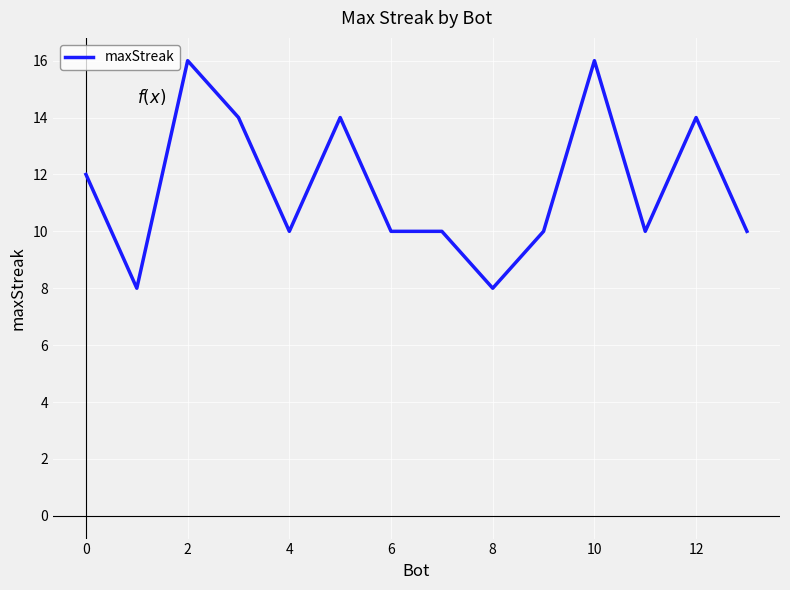

What is the greatest value displayed?

16